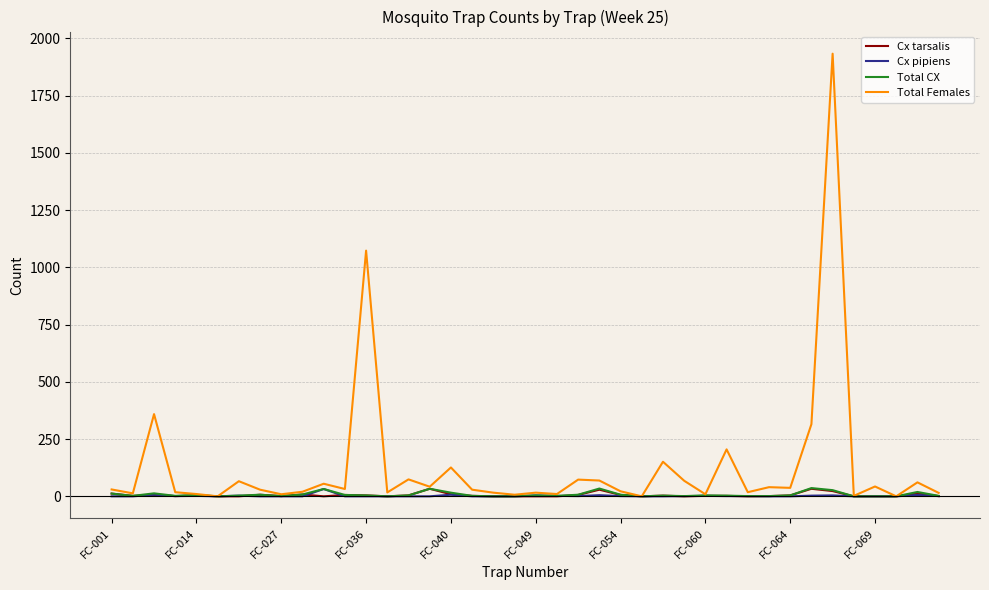

What is the sum of all Total CX values?

306